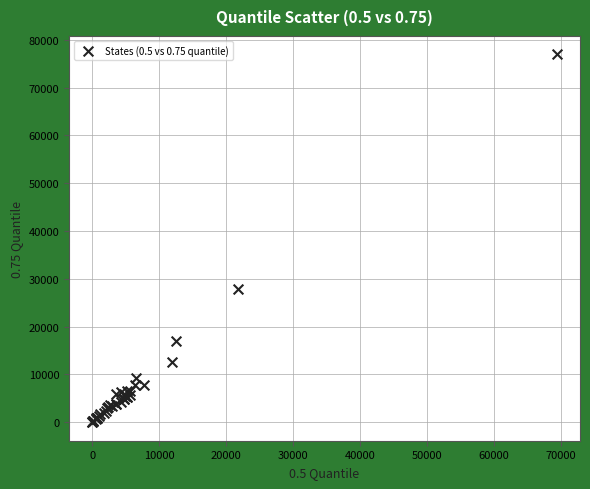

What Y value in the scatter plot is closest to 38471?

27960.0